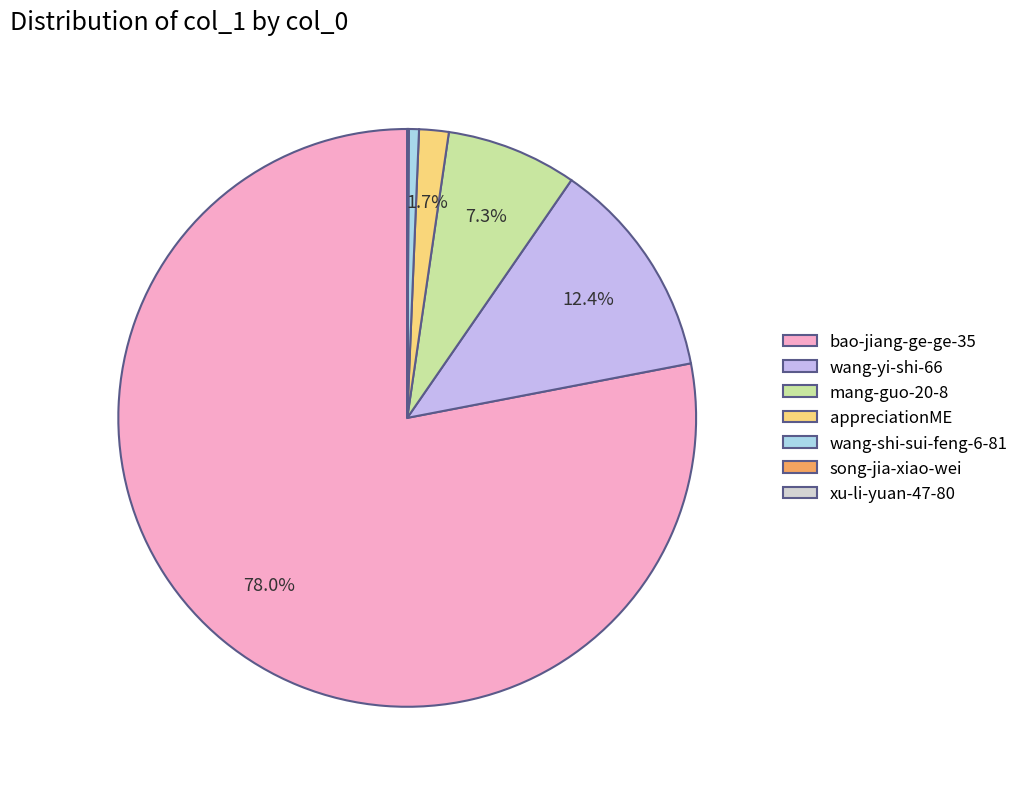

What portion of the pie excludes wang-yi-shi-66?

87.6%